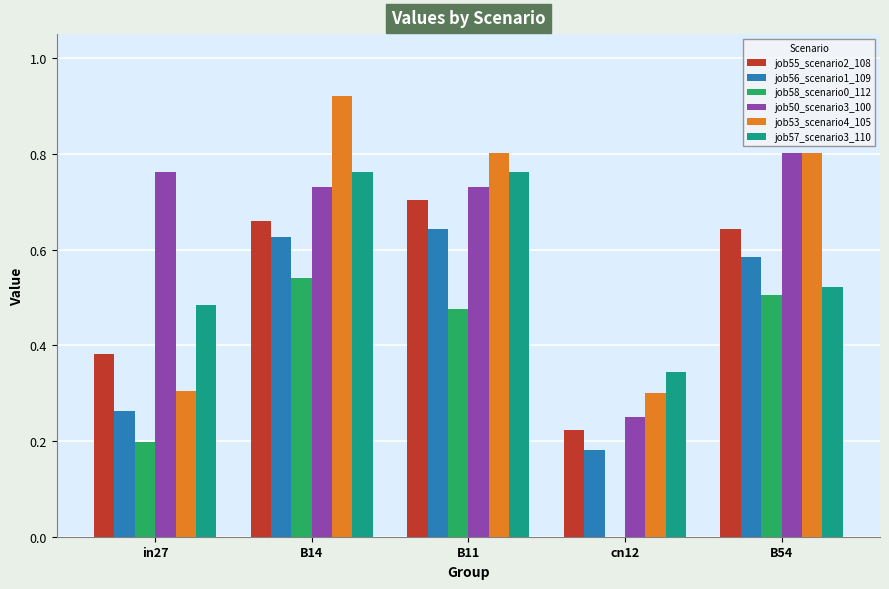

Which series has the largest range (max minus min)?

job53_scenario4_105